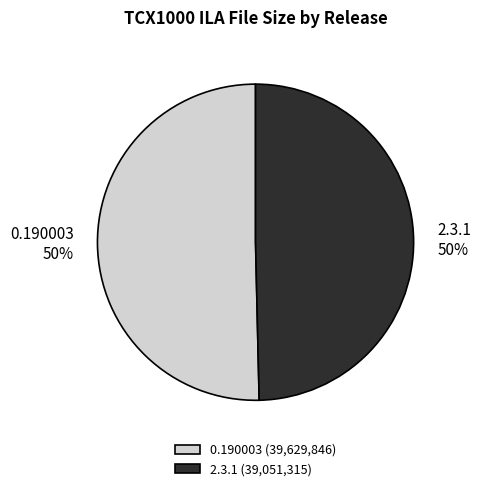

Approximately how many times larger is the value at 0.190003 compared to 2.3.1?

1.0